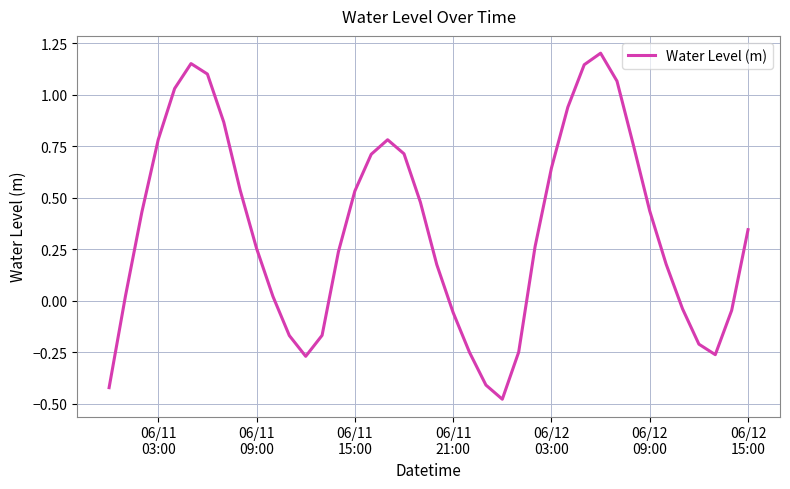

How many lines are shown in the chart?

1